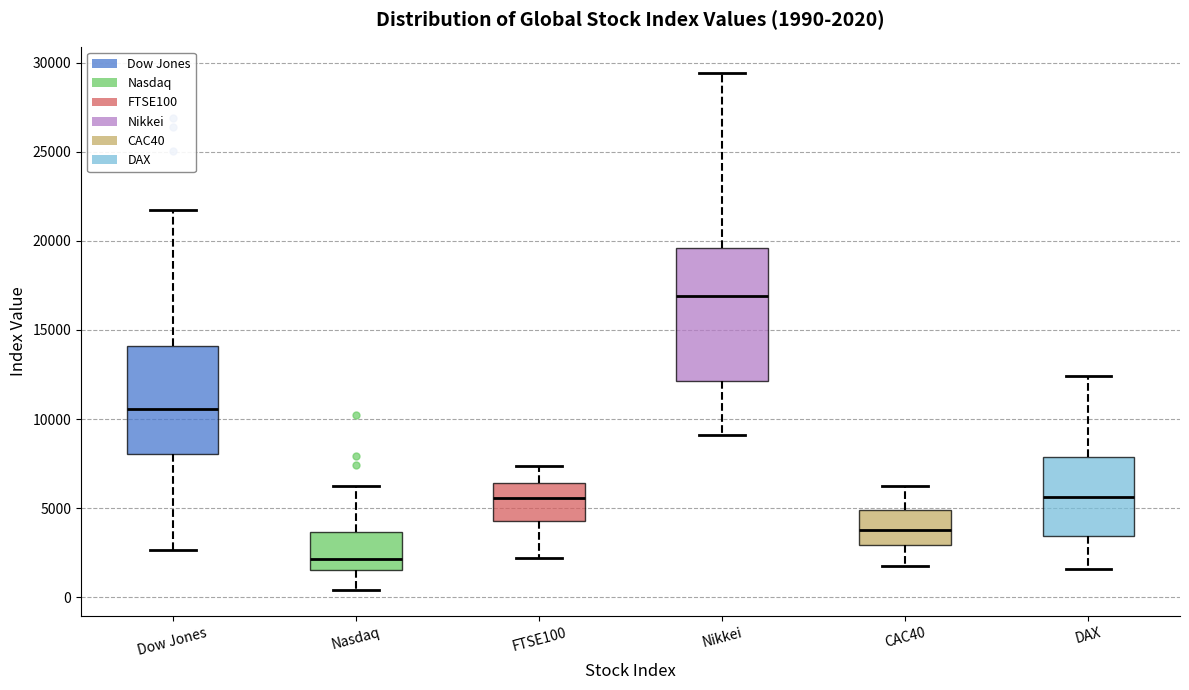

Which box is the tallest, from its lower edge to its upper edge?

Nikkei